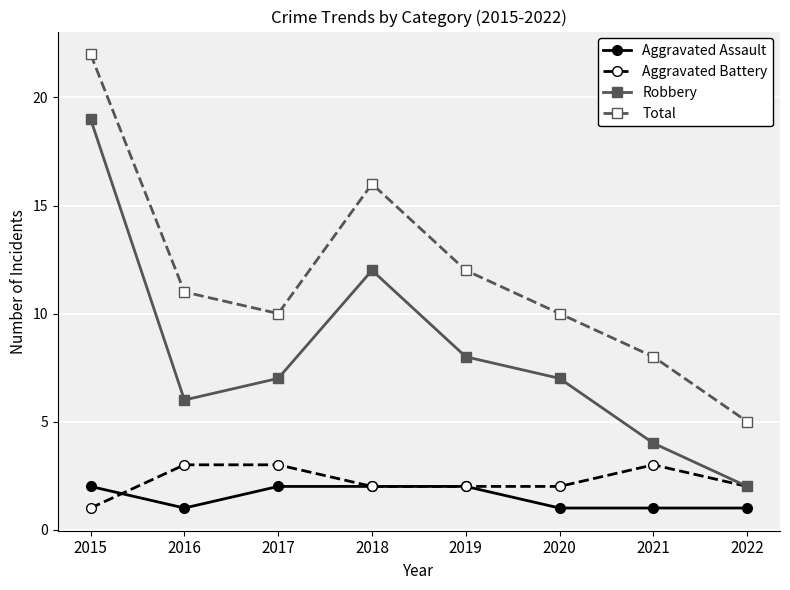

What is the maximum value shown in the chart?

22